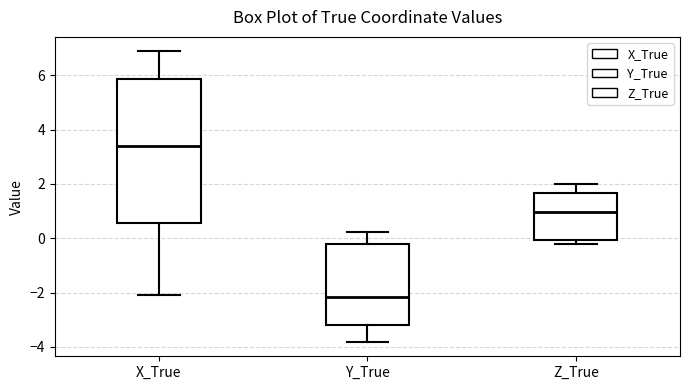

Comparing the boxes themselves (not the whiskers), which one is the tallest?

X_True